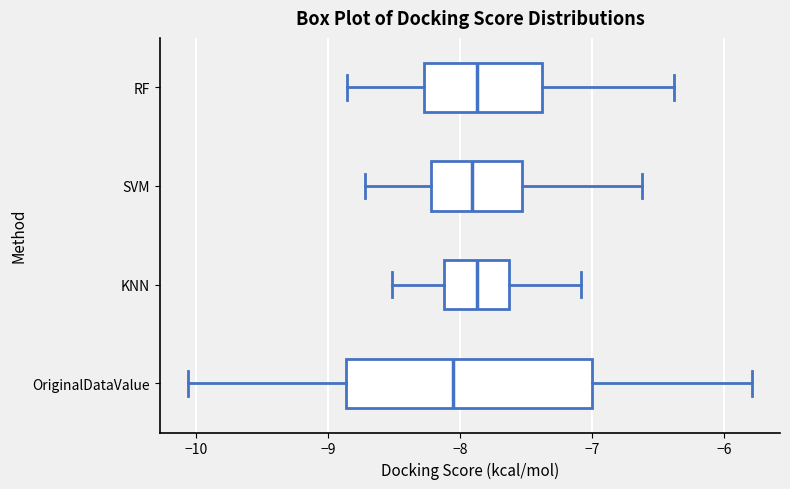

Reading bottom to top, transcribe this box plot: for each box, give where its median line is, the range the box spans, and where its two whiskers end, as read against the x-axis. The values are not printed on the chart, so give them approximately, as read against the axis.

OriginalDataValue: median -8.0, box -8.9 to -7.0, whiskers -10.1 to -5.8
KNN: median -7.9, box -8.1 to -7.6, whiskers -8.5 to -7.1
SVM: median -7.9, box -8.2 to -7.5, whiskers -8.7 to -6.6
RF: median -7.9, box -8.3 to -7.4, whiskers -8.9 to -6.4